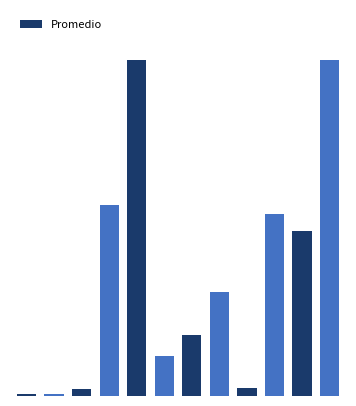

Rank the categories by value from lowest to highest.

0, 1, 2, 8, 5, 6, 7, 10, 9, 3, 11, 4